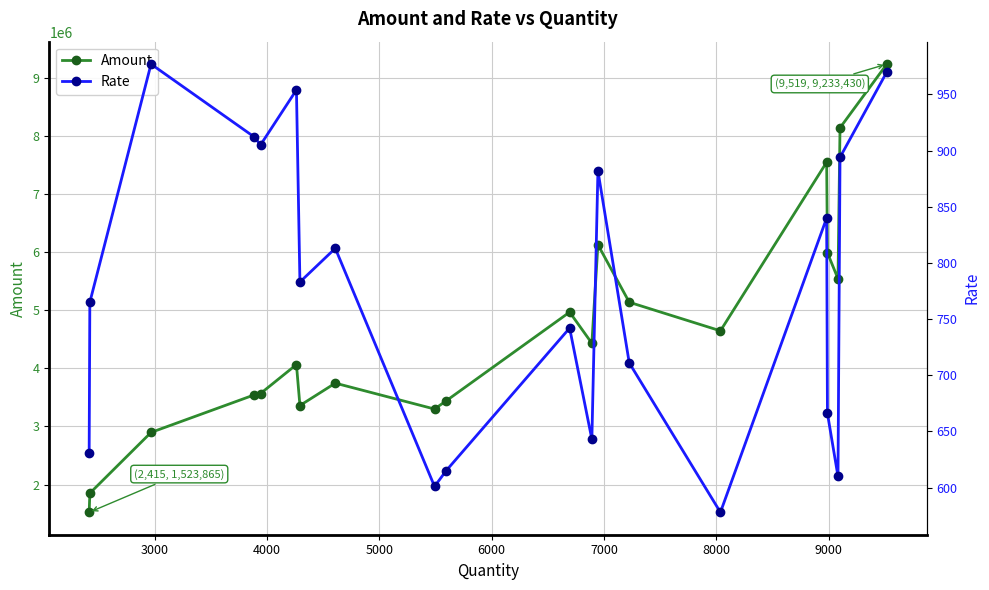

True or false: Amount has more than 2 points higher than both neighbors.

True